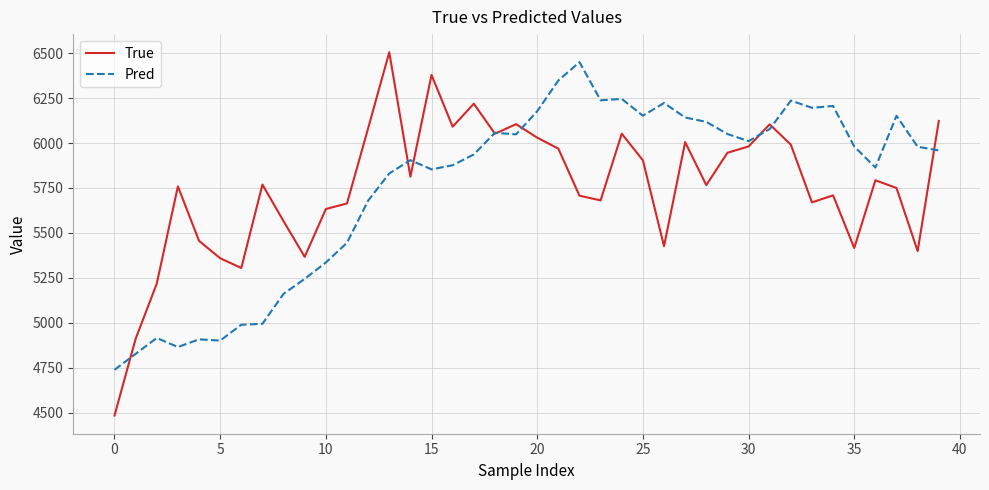

What is the lowest value of the Pred series?

4738.3